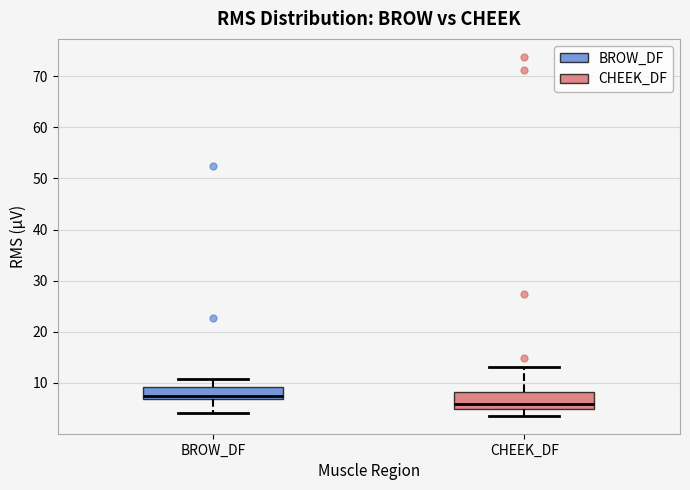

Which box's median line is the highest?

BROW_DF